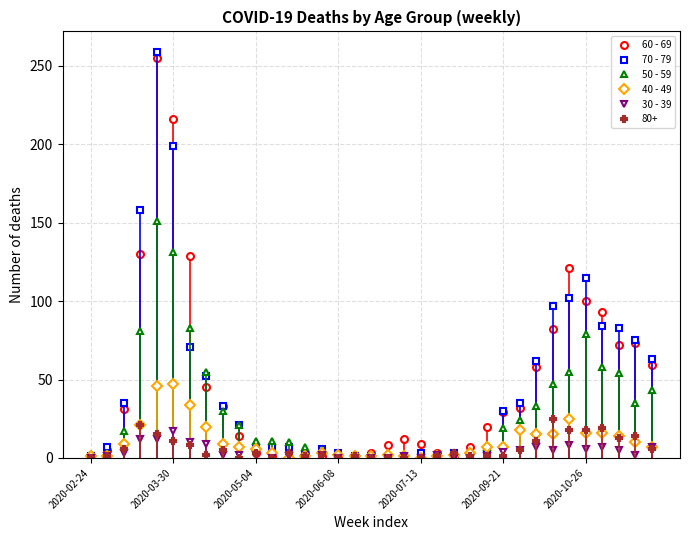

Which series has the widest spread of values?

70 - 79